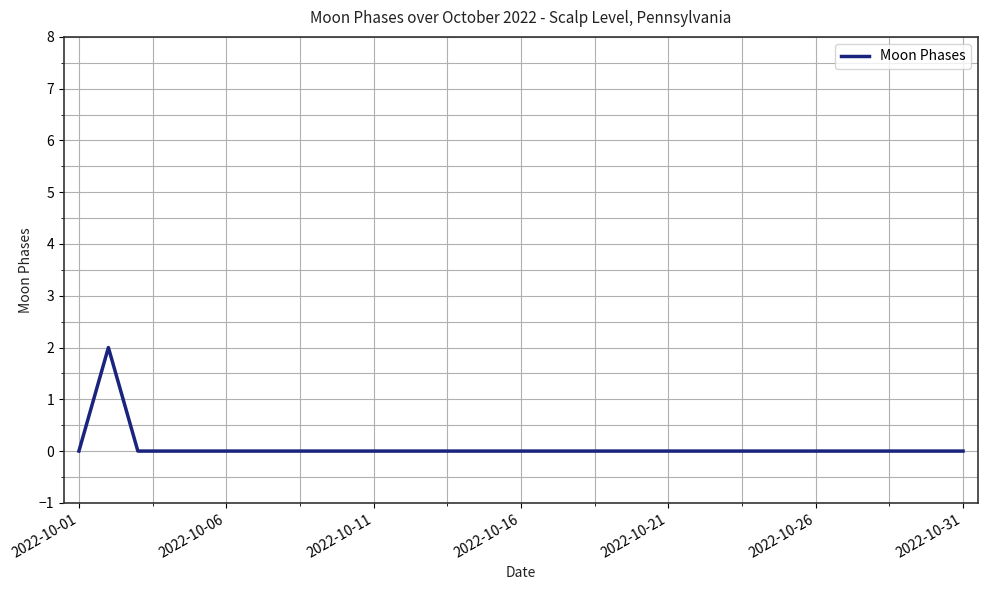

Reading right to left, list all the values displayed in this chart.

0	0	0	0	0	0	0	0	0	0	0	0	0	0	0	0	0	0	0	0	0	0	0	0	0	0	0	0	0	2	0